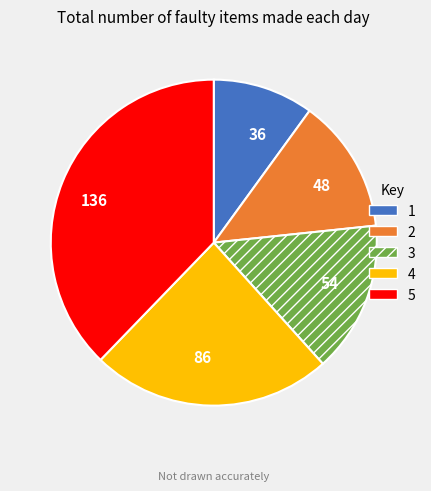

Do 36 and 136 together represent more than half of the pie?

No